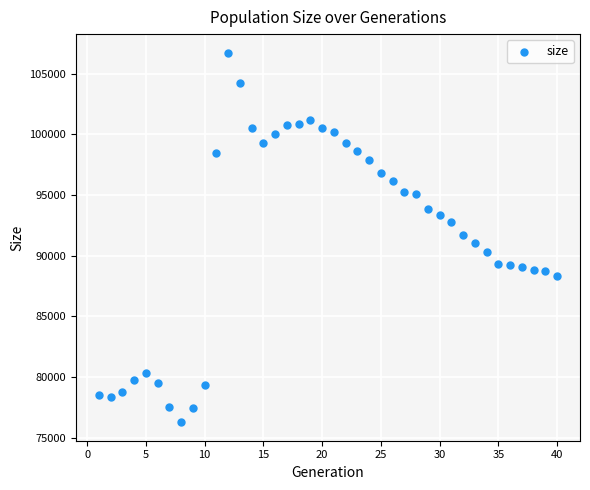

What is the range of X values (max minus min)?

39